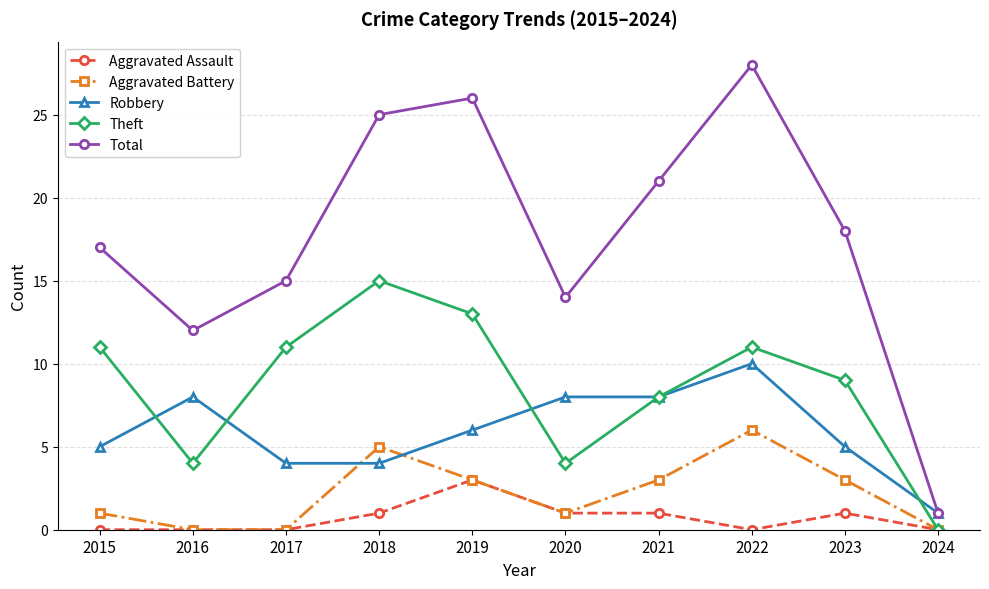

What is the spread (max minus min) of values at 2021?

20